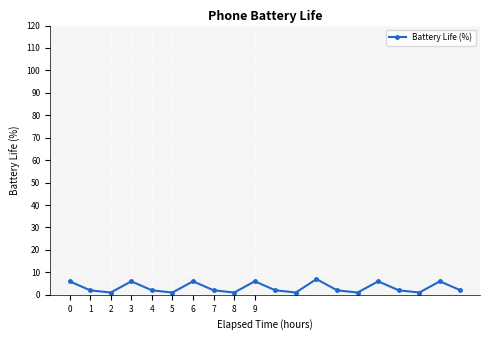

What is the difference between the second highest and second lowest values?

5